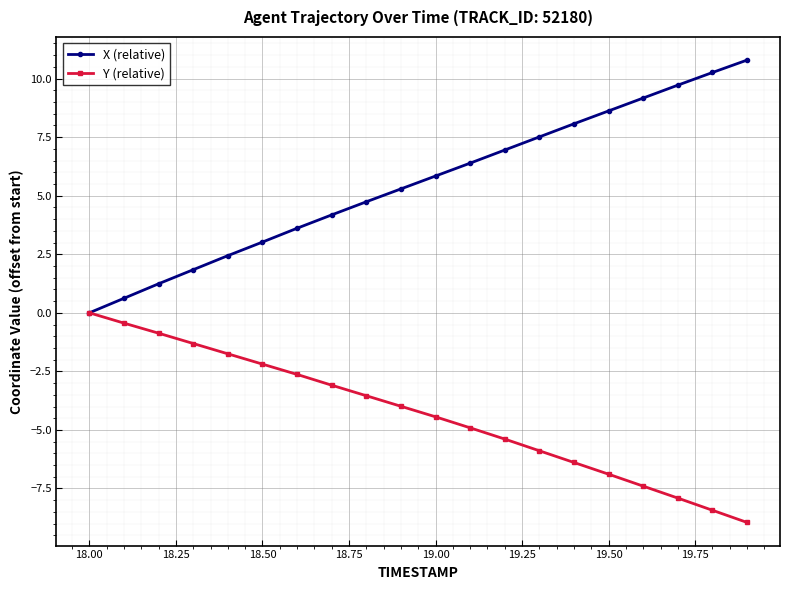

What are all the series names shown in the legend?

X (relative), Y (relative)